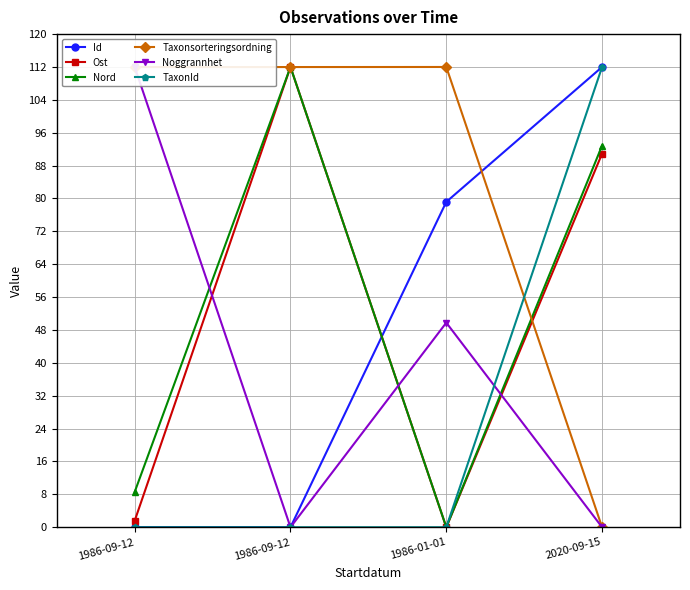

Which series changed the most between 1986-09-12 and 1986-09-12?

Noggrannhet